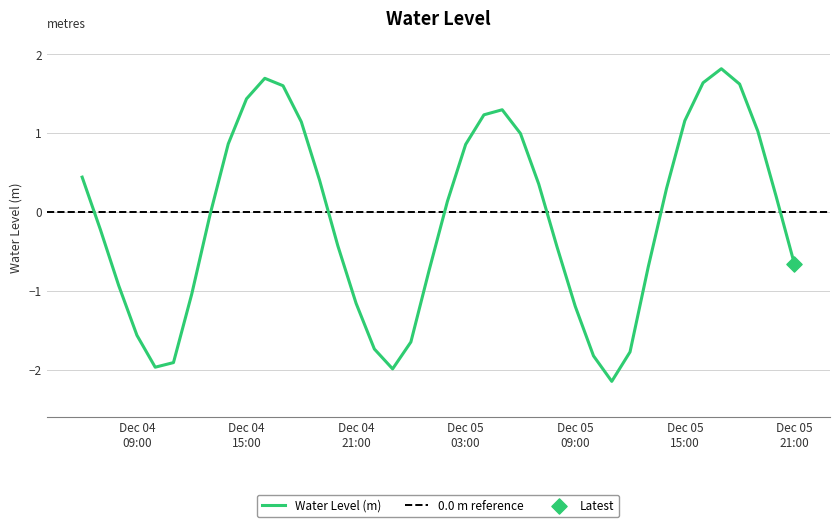

What is the highest value of the Water Level (m) series?

1.8